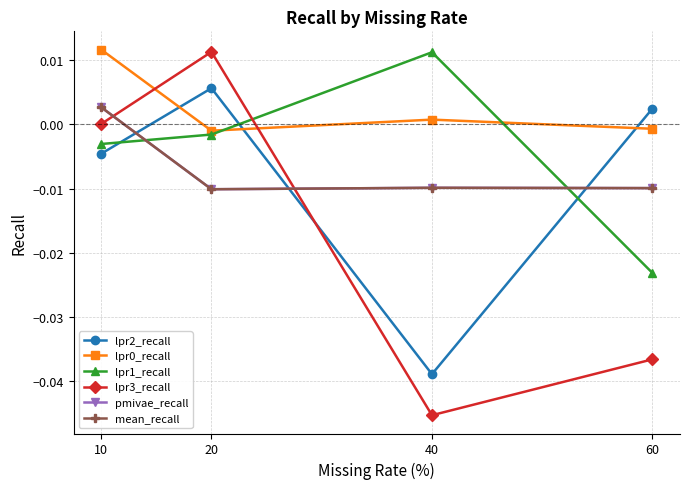

Does the chart have visible grid lines?

Yes